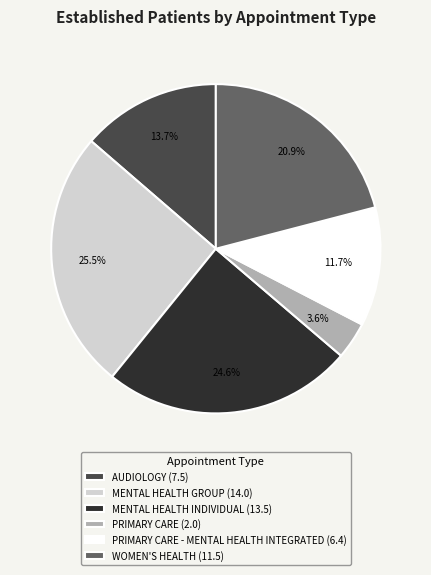

What is the largest slice in the pie chart?

MENTAL HEALTH GROUP (14.0)